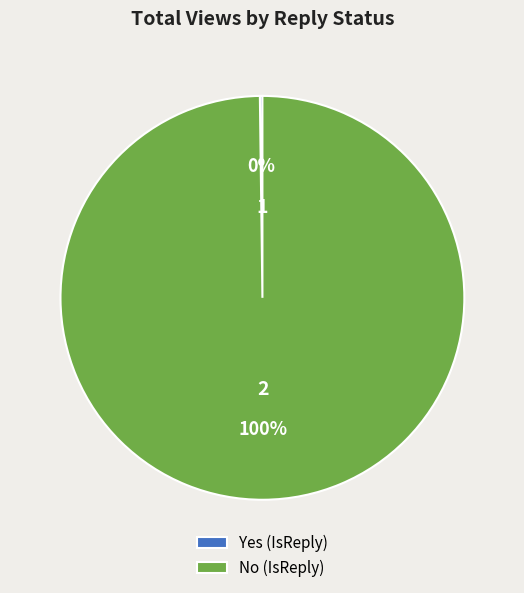

To the nearest percent, what portion does No (IsReply) represent?

100%